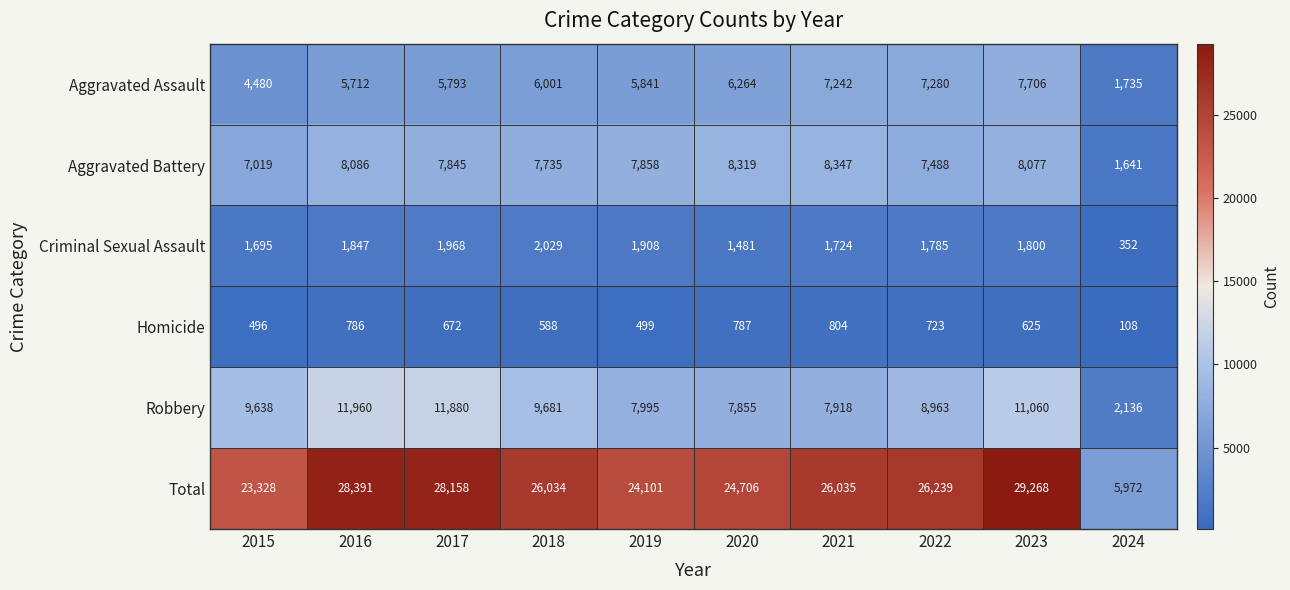

Between 2015 and 2024, which series saw the biggest shift?

Total